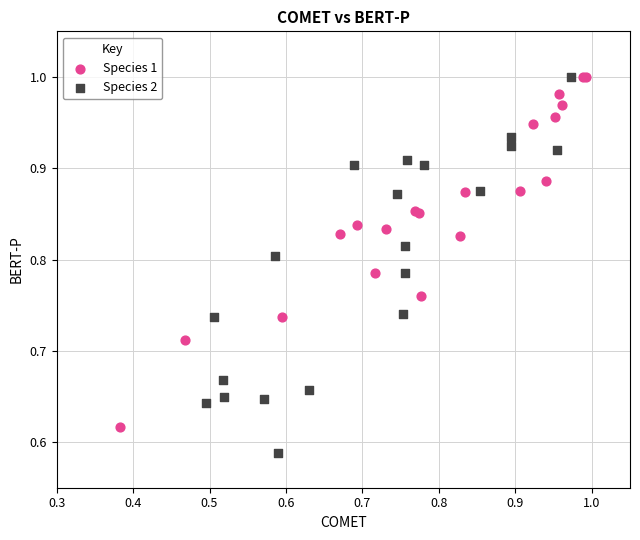

Which series has the widest spread of Y values?

Species 2